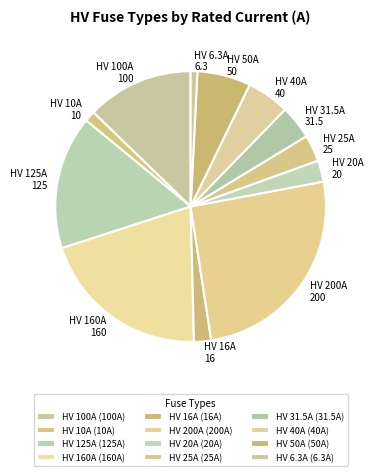

Is there a majority slice in this chart?

No